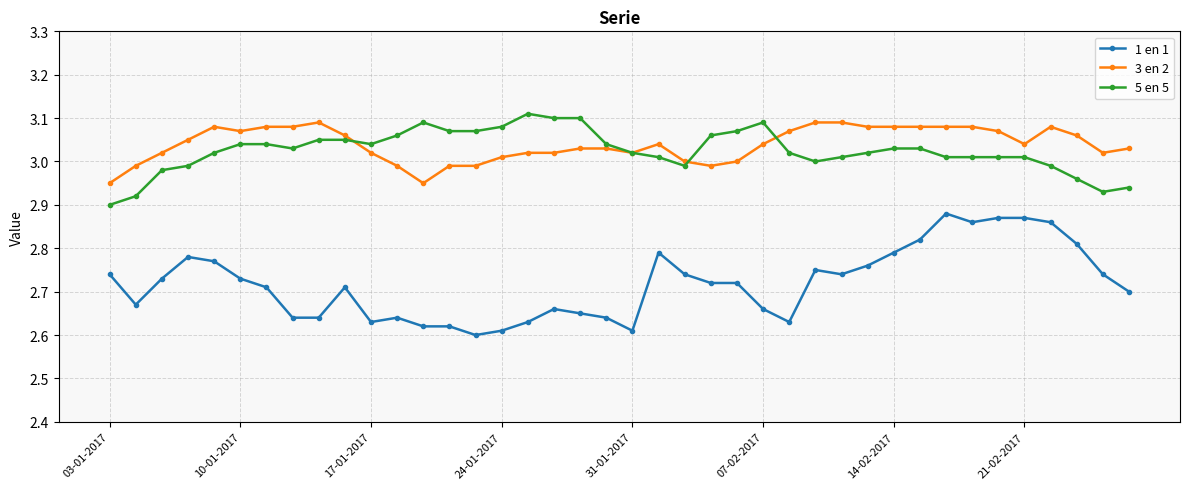

Which series has the largest range (max minus min)?

1 en 1